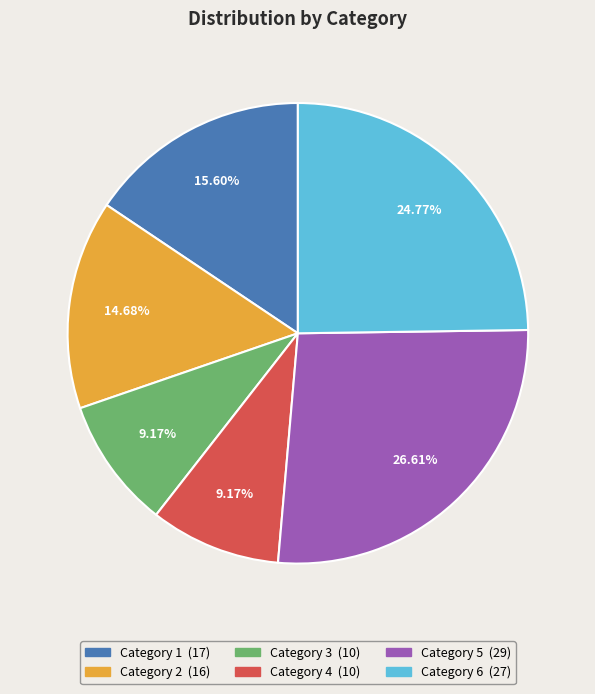

Is there any slice that represents more than half of the pie?

No